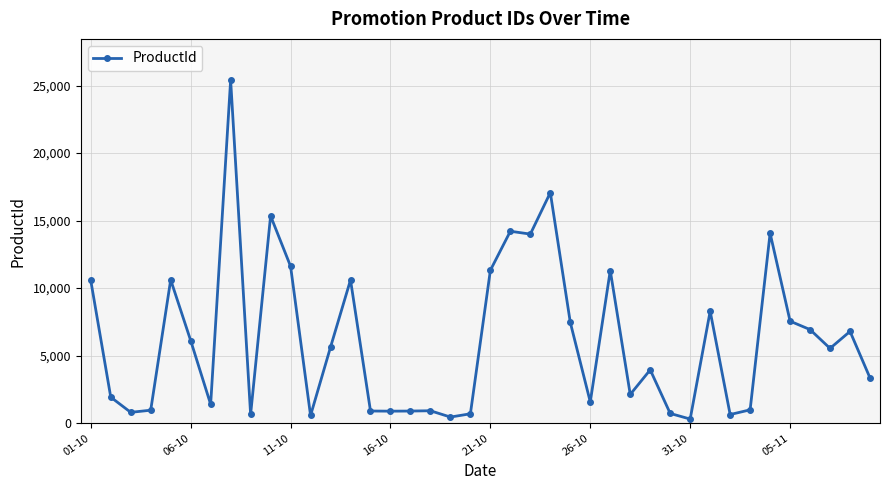

What is the sum of all values?

245078